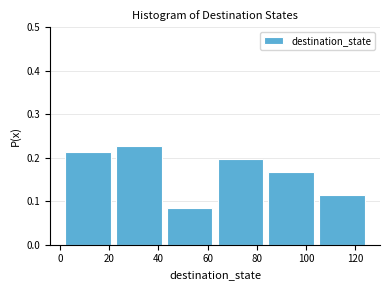

Reading left to right, transcribe this chart: for each bar, give the range it covers on the x-axis and its height. Neither the bar edges nor the heights are printed on the chart, so give them approximately, as read against the axes.

2 to 22: 0.21
22 to 42: 0.23
42 to 64: 0.08
64 to 84: 0.20
84 to 104: 0.17
104 to 126: 0.11